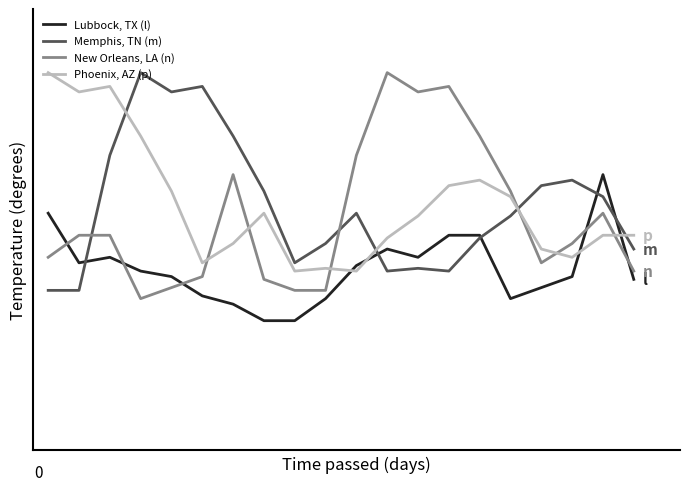

Reading left to right, transcribe all the data shown in this chart.

Lubbock, TX (l): 8.6	6.8	7.0	6.5	6.3	5.6	5.3	4.7	4.7	5.5	6.7	7.3	7.0	7.8	7.8	5.5	5.9	6.3	10.0	6.2
Memphis, TN (m): 5.8	5.8	10.7	13.7	13.0	13.2	11.4	9.4	6.8	7.5	8.6	6.5	6.6	6.5	7.7	8.5	9.6	9.8	9.2	7.3
New Orleans, LA (n): 7.0	7.8	7.8	5.5	5.9	6.3	10.0	6.2	5.8	5.8	10.7	13.7	13.0	13.2	11.4	9.4	6.8	7.5	8.6	6.5
Phoenix, AZ (p): 13.7	13.0	13.2	11.4	9.4	6.8	7.5	8.6	6.5	6.6	6.5	7.7	8.5	9.6	9.8	9.2	7.3	7.0	7.8	7.8